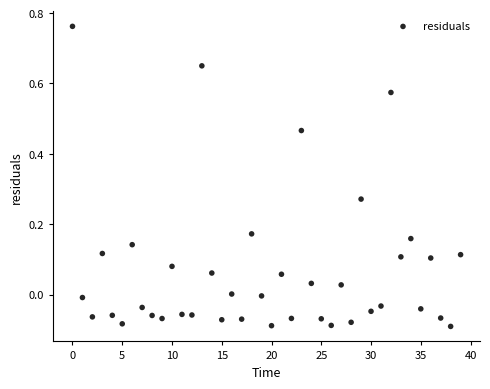

Count the number of points in this scatter plot.

40